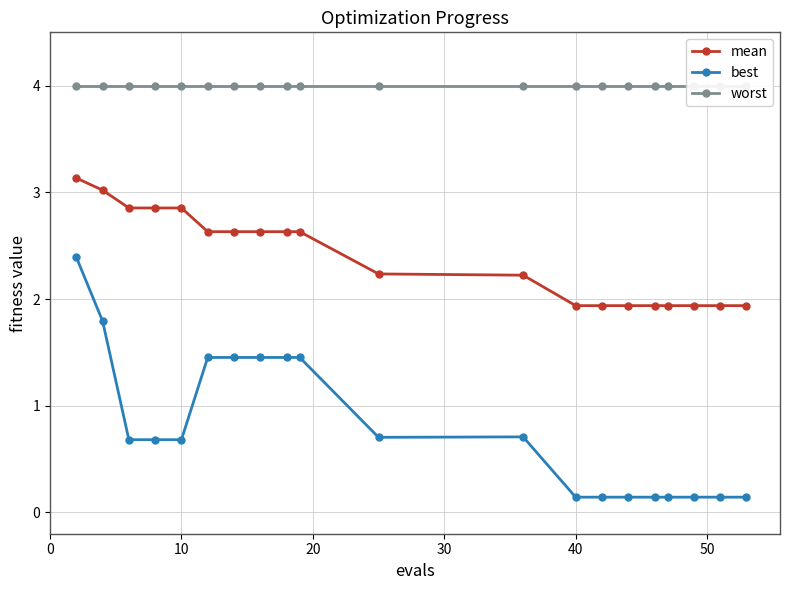

How many values in the mean series are below 2?

8